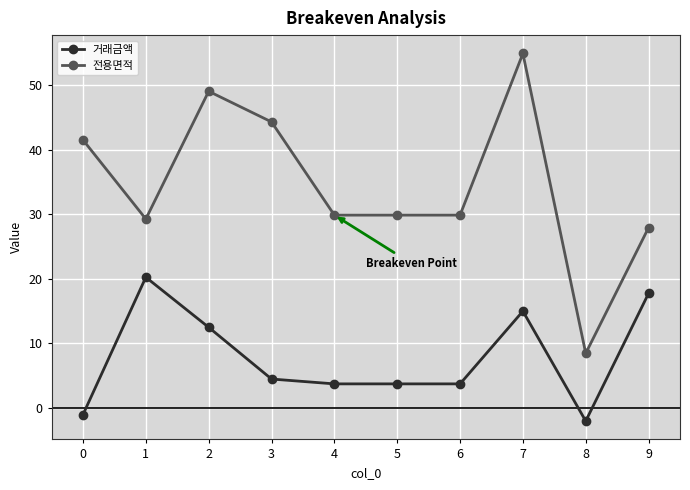

Is it true that 거래금액 equals 3.8 at 4?

True